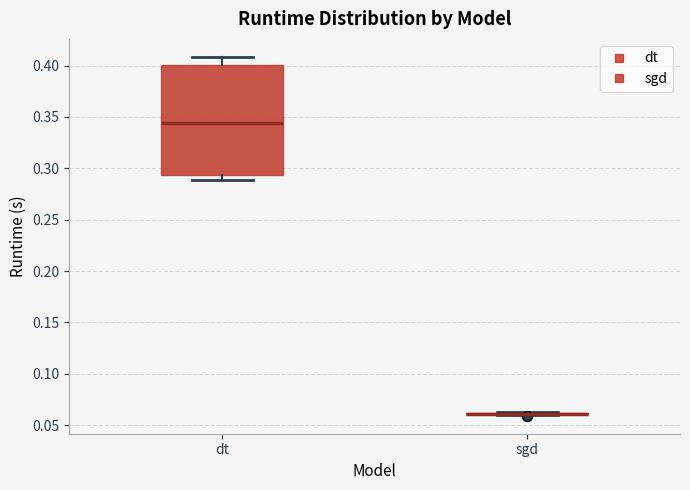

Which box is the tallest, from its lower edge to its upper edge?

dt